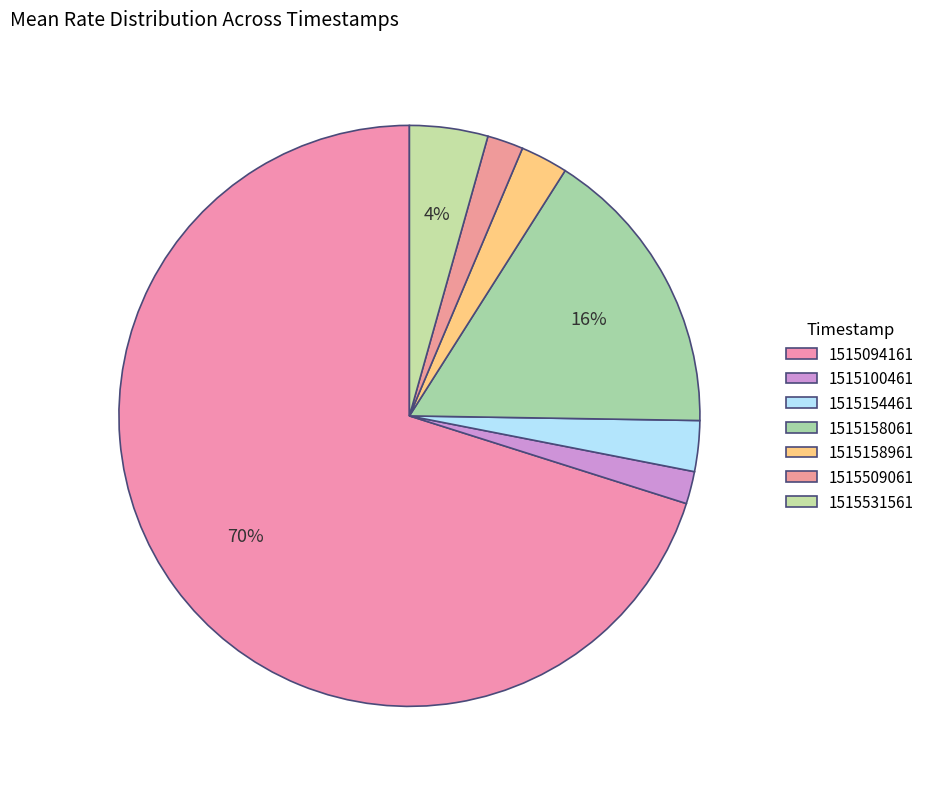

Which category has the biggest portion of the pie?

1515094161